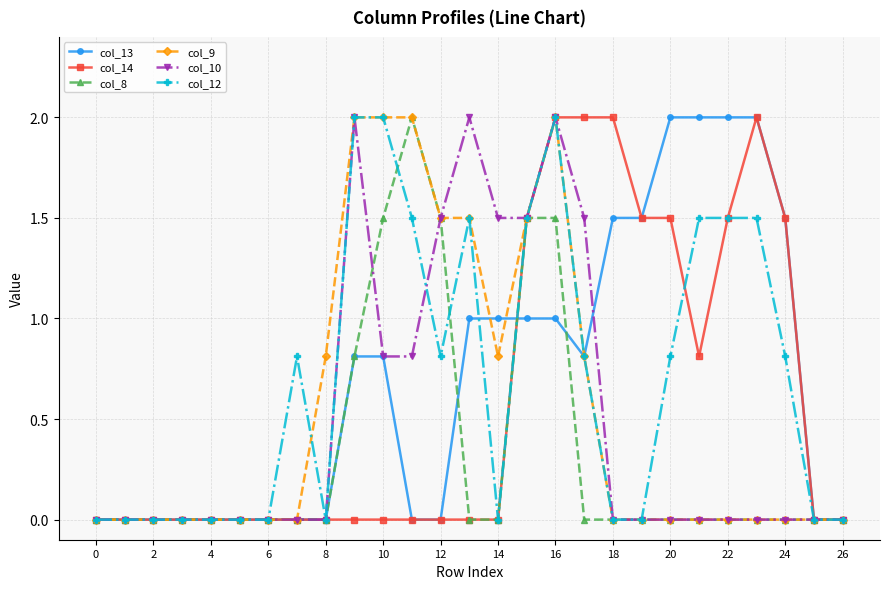

What is the highest value of the col_9 series?

2.0